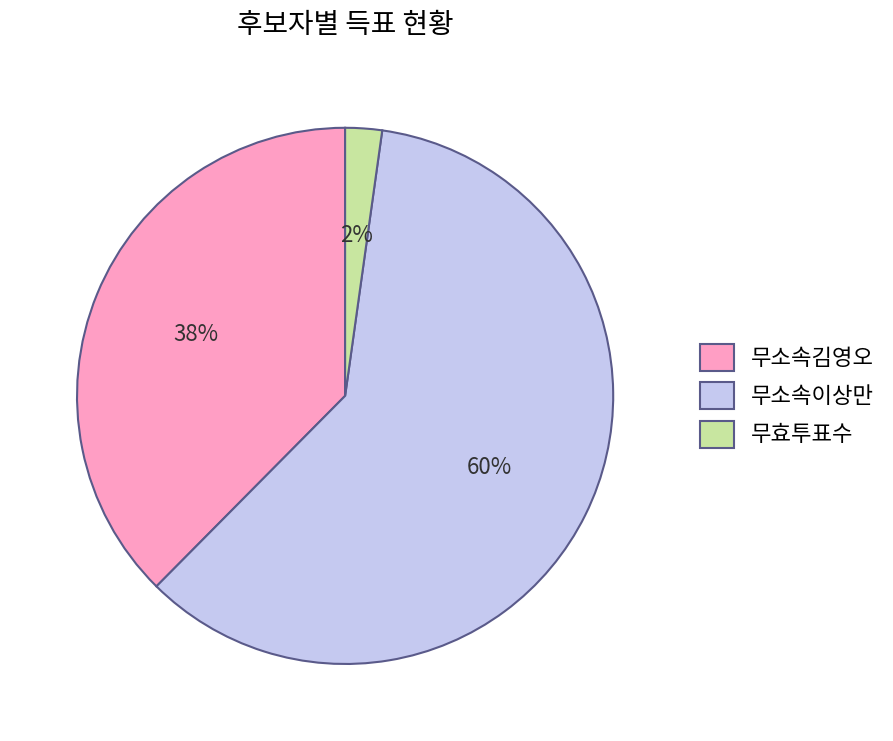

To the nearest percent, what is the average slice percentage?

33%